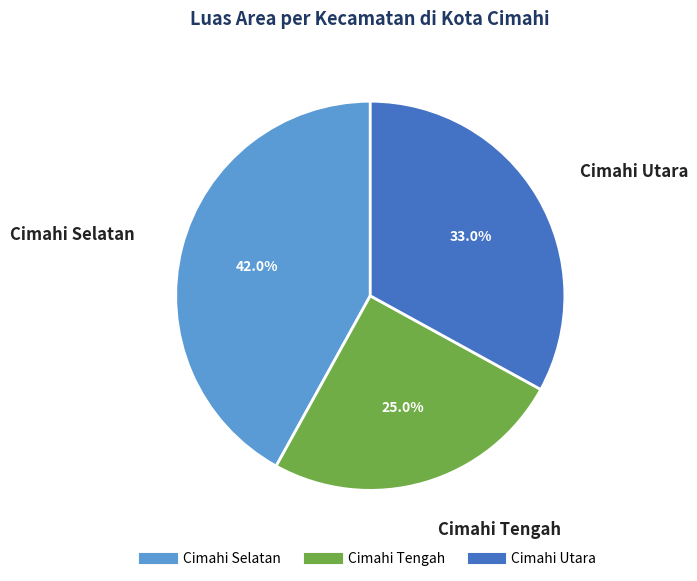

Which has a higher value, Cimahi Selatan or Cimahi Tengah?

Cimahi Selatan